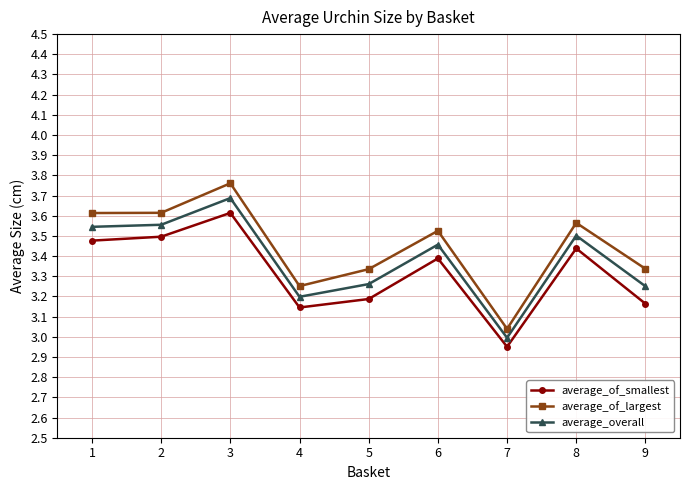

How many data points in average_overall are less than 3?

1